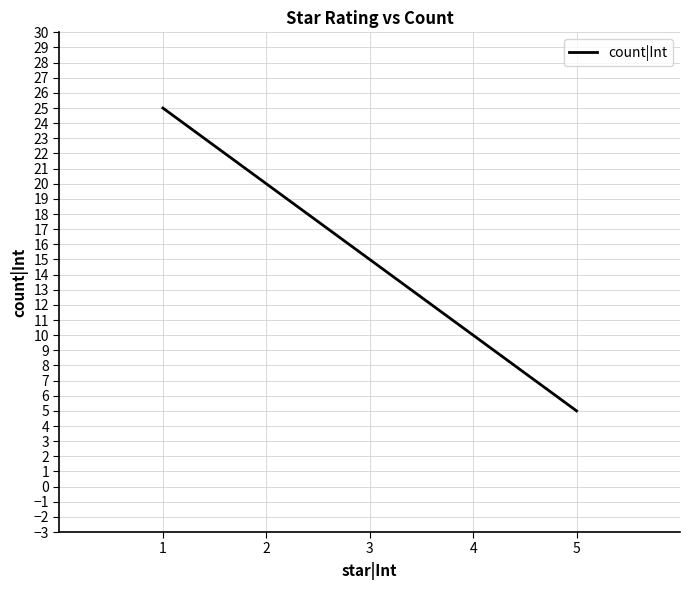

What is the difference between the values at 1 and 5?

20